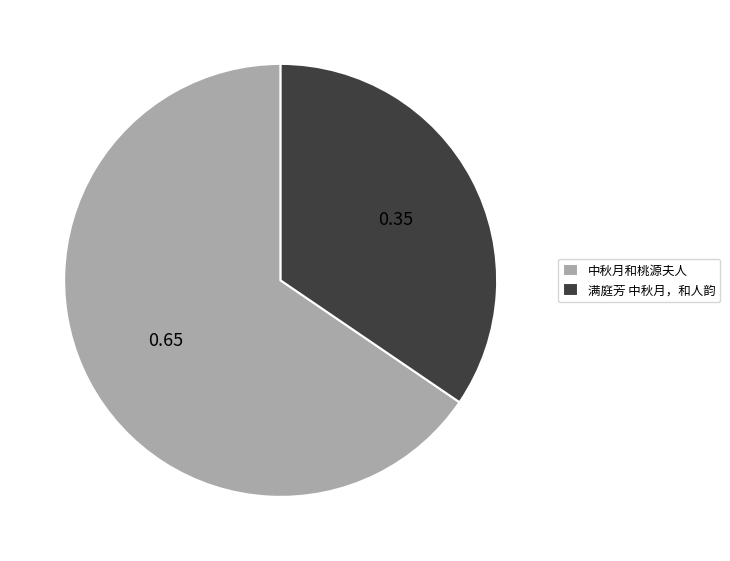

True or false: 中秋月和桃源夫人 accounts for 79% of the total.

False